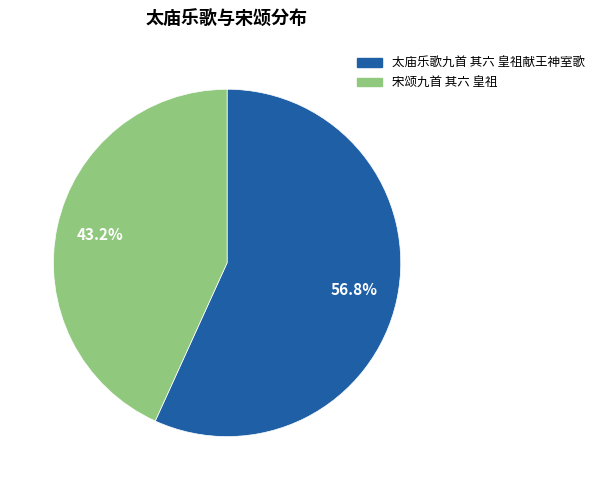

True or false: 宋颂九首 其六 皇祖 accounts for 43% of the total.

True